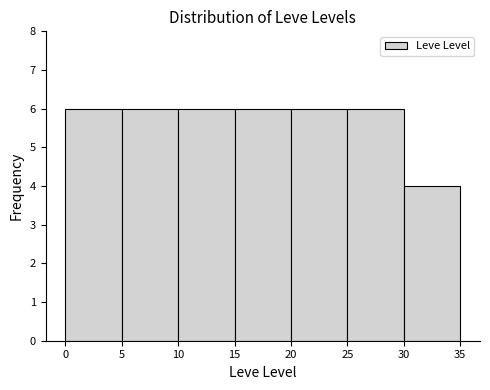

Reading left to right, transcribe this chart: for each bar, give the range it covers on the x-axis and its height. The values are not printed on the chart, so give them approximately, as read against the axis.

0 to 5: 6
5 to 10: 6
10 to 15: 6
15 to 20: 6
20 to 25: 6
25 to 30: 6
30 to 35: 4